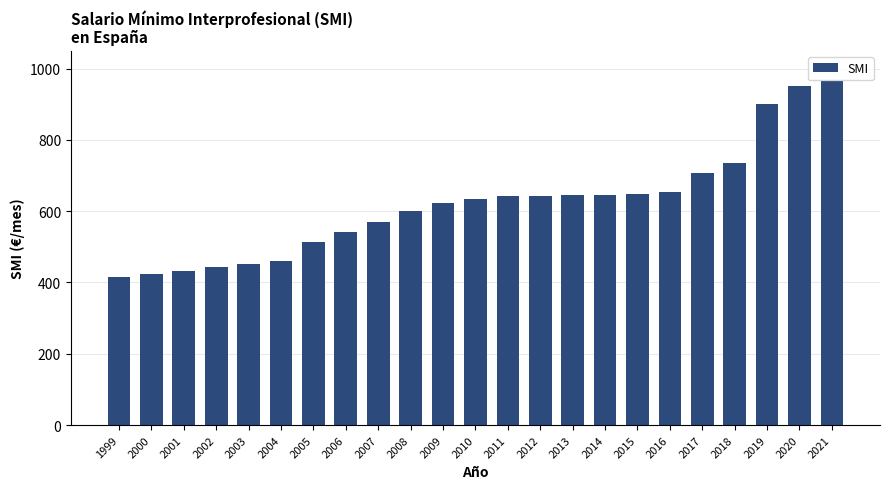

The chart shows a value of 147.0 at 2015. True or false?

False